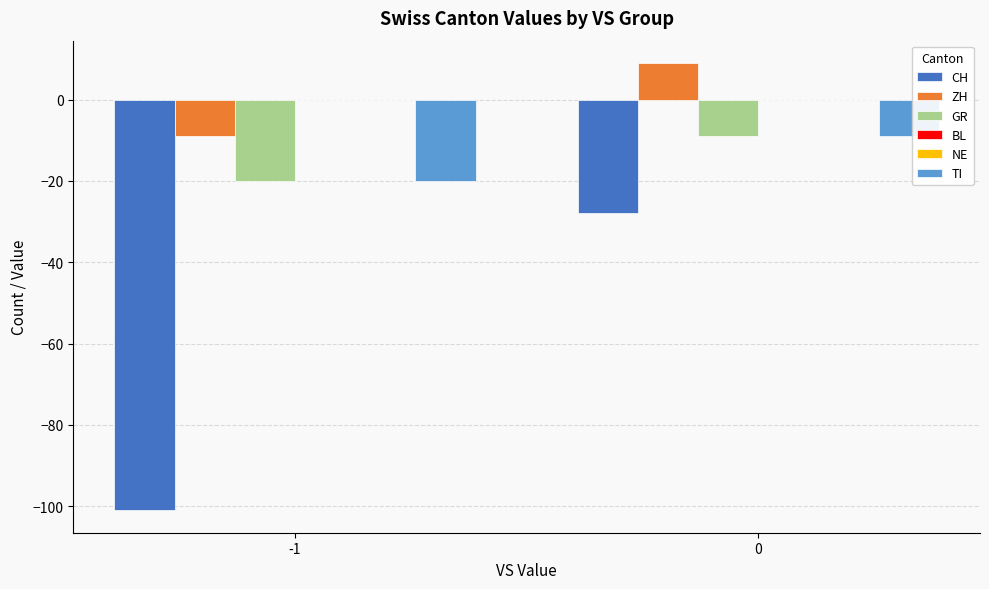

Reading left to right, transcribe all the data shown in this chart.

CH: -101	-28
ZH: -9	9
GR: -20	-9
BL: 0	0
NE: 0	0
TI: -20	-9